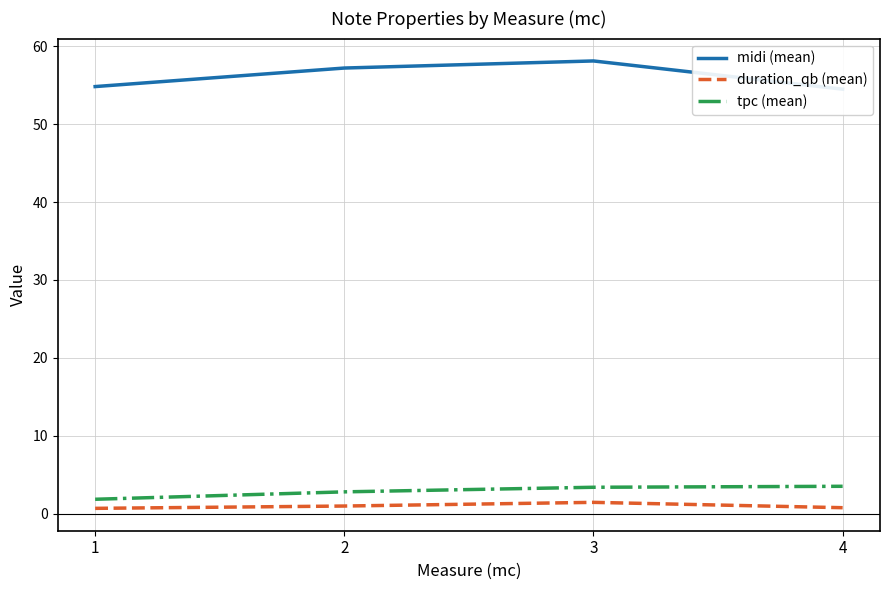

What are all the series names shown in the legend?

midi (mean), duration_qb (mean), tpc (mean)